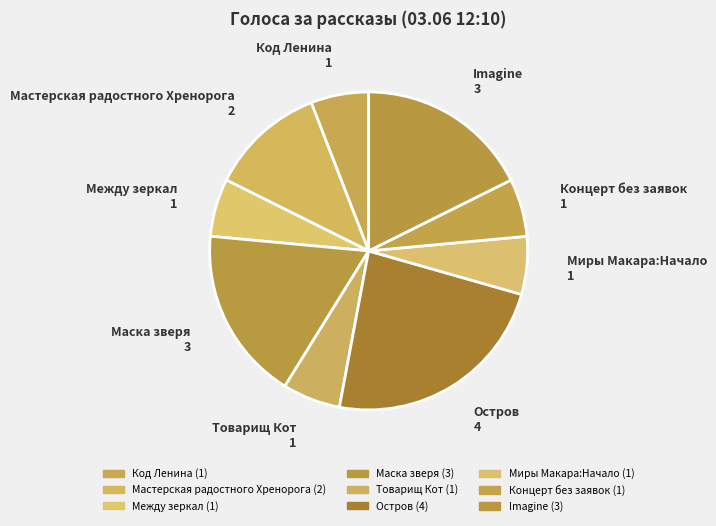

How many segments does this pie chart have?

9